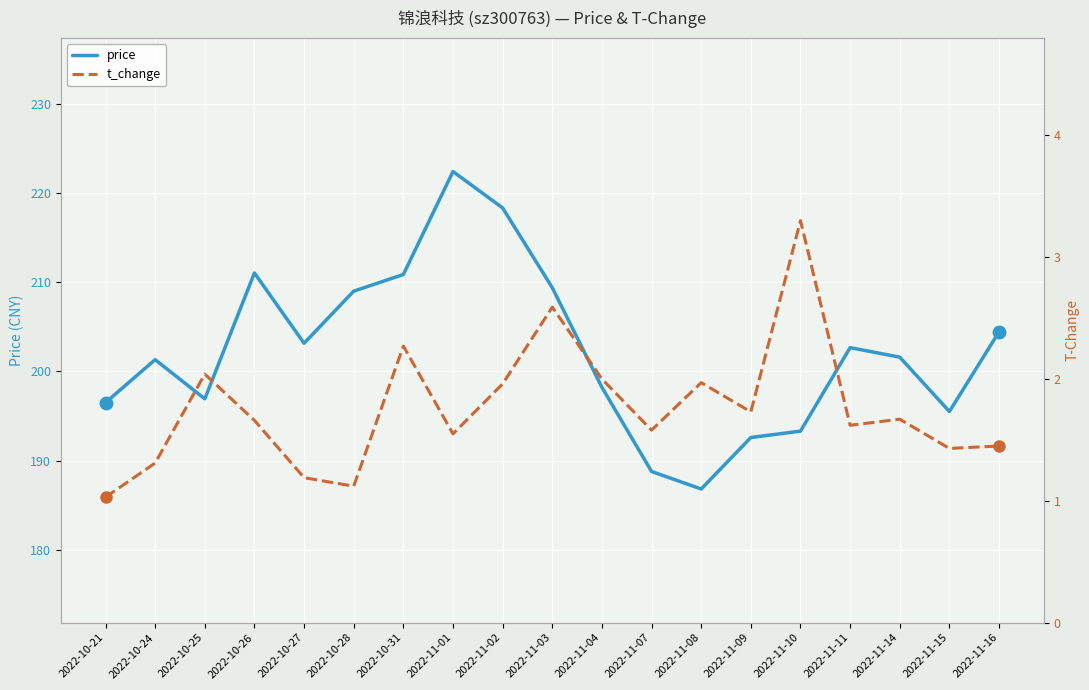

At how many categories does at least one series exceed 16?

19